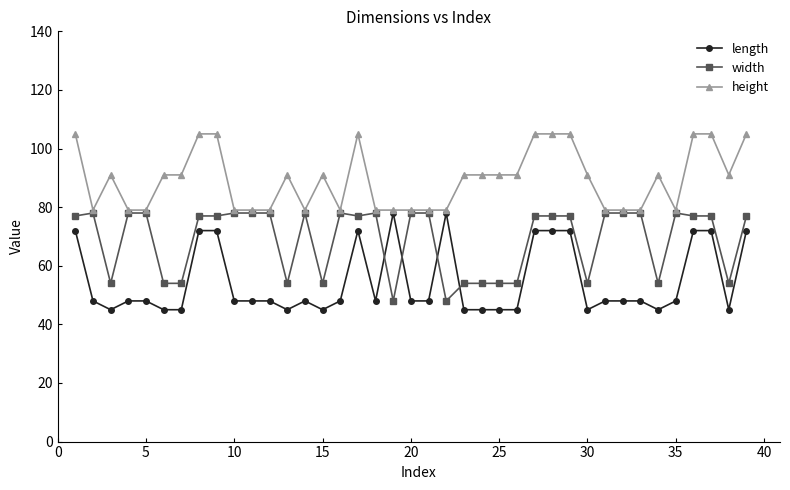

List the series in order of their overall mean, highest first.

height, width, length